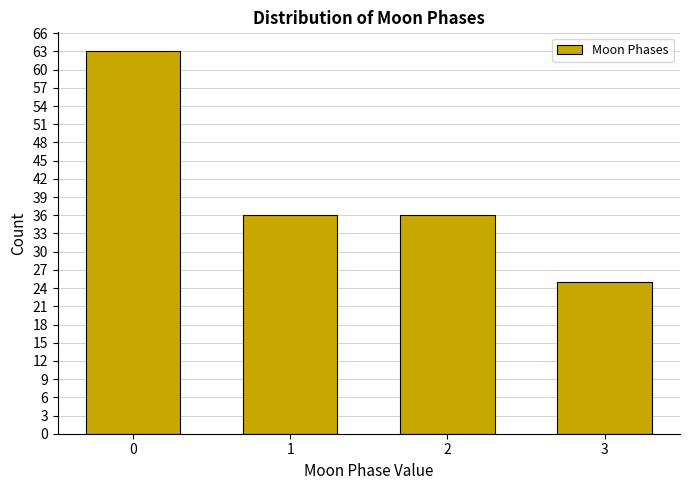

Reading left to right, what are all the values shown in this chart?

63	36	36	25